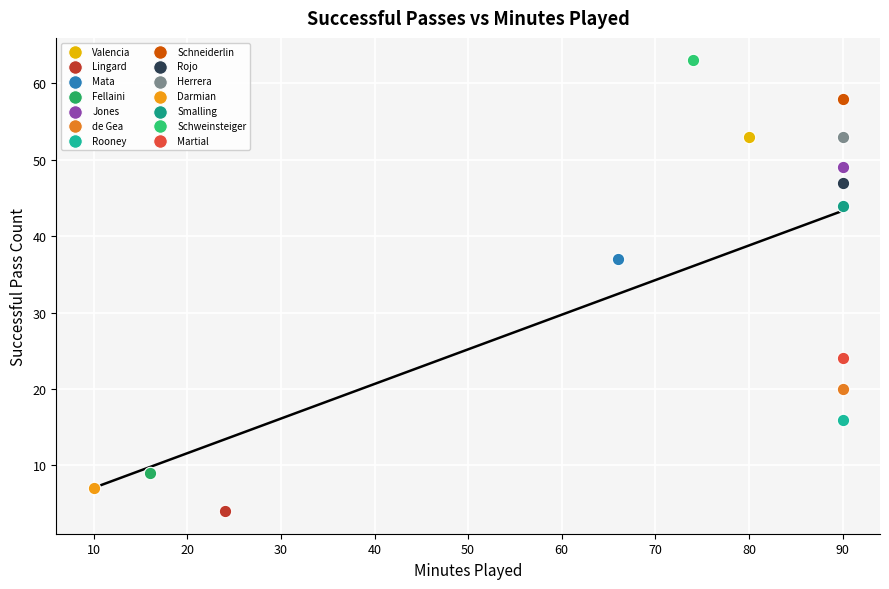

Which series contains the highest Y value?

Schweinsteiger